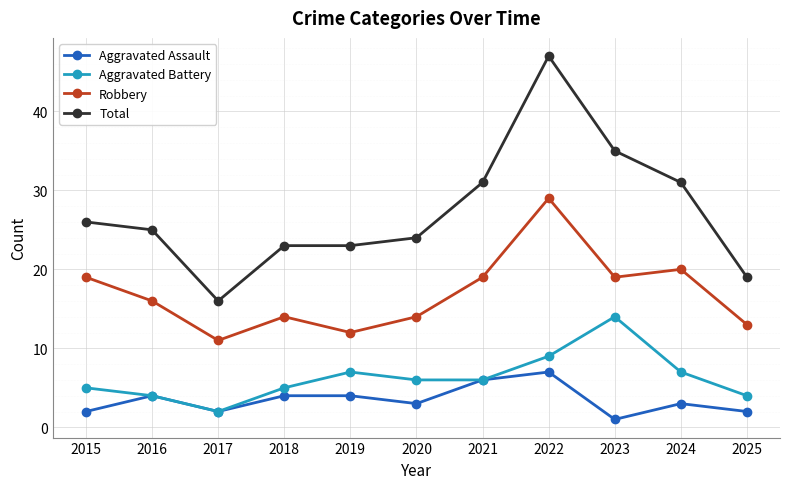

True or false: Aggravated Assault and Robbery cross at least once.

False